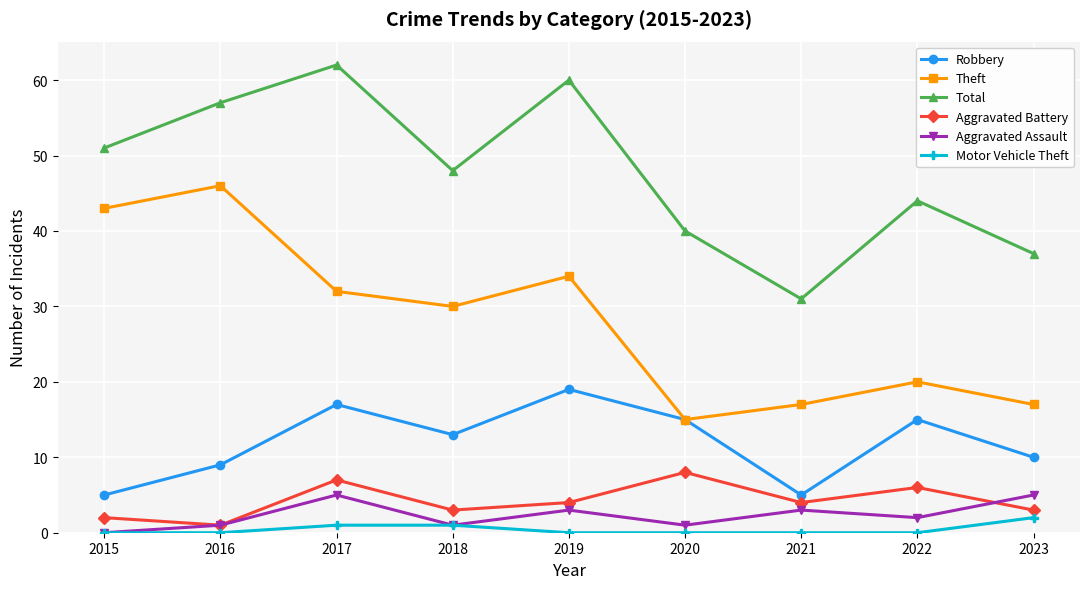

Which series changed the most between 2016 and 2020?

Theft